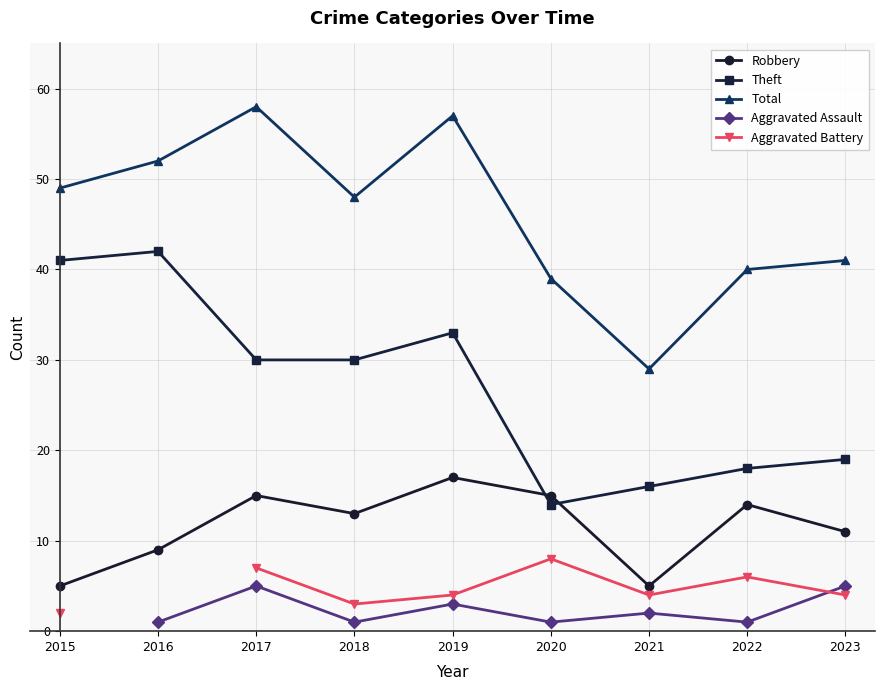

Which series has the widest spread of values?

Total